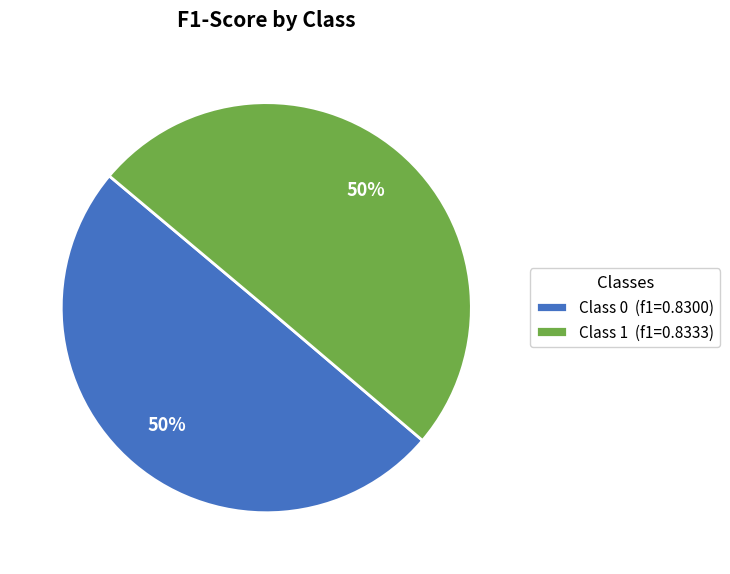

The Class 1 (f1=0.8333) slice represents 50% of the pie. True or false?

True